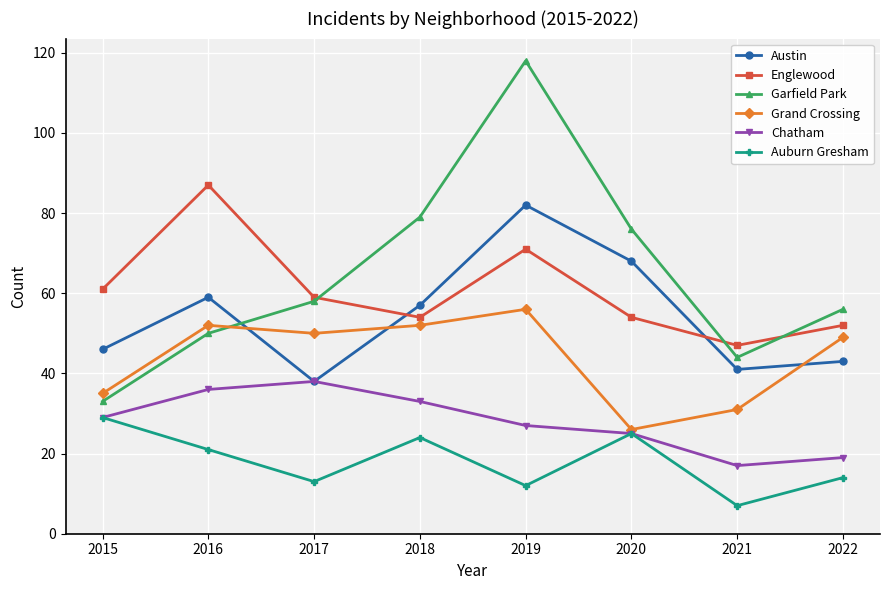

At how many categories does at least one series exceed 40?

8